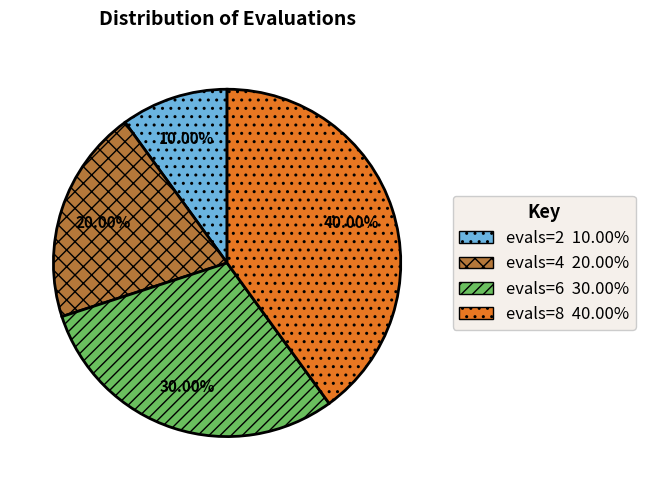

To the nearest percent, what is the difference between the largest and smallest slice percentages?

30%